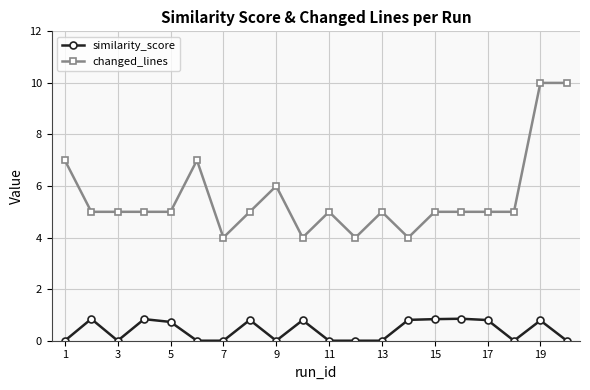

What is the value of the changed_lines point at the 20th from the left?

10.0